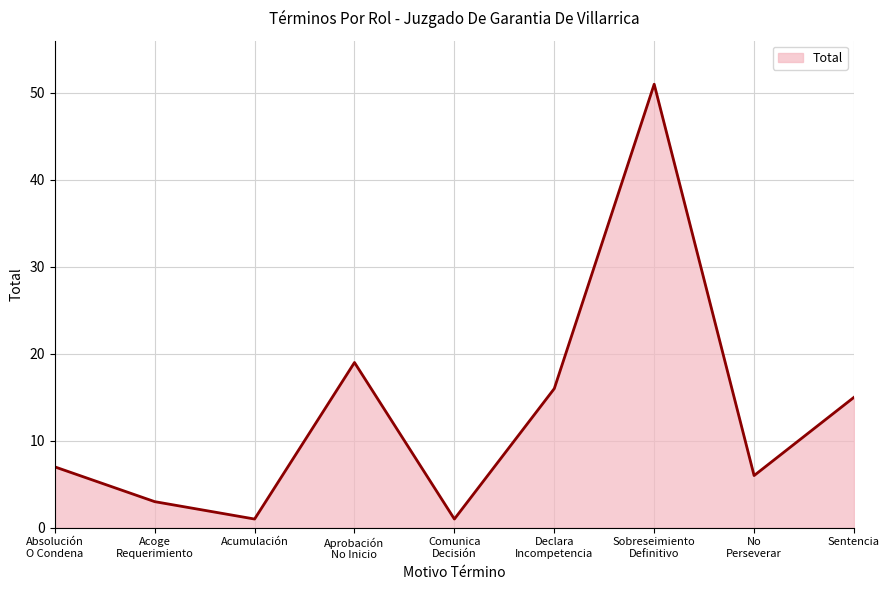

What is the difference between the maximum and minimum values?

50